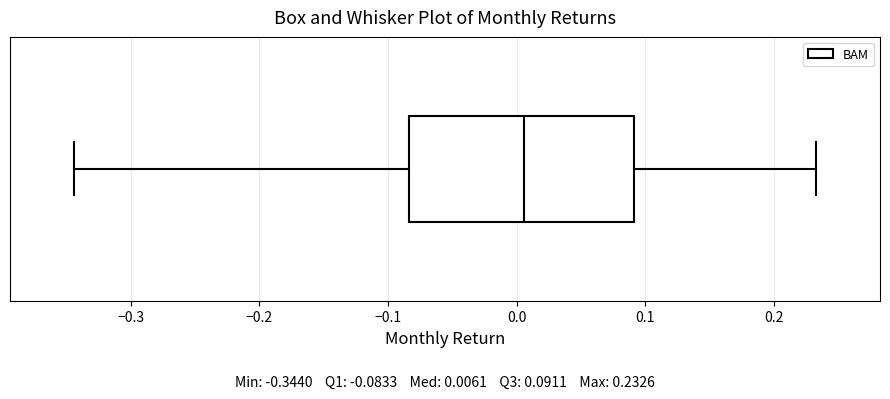

Transcribe this box plot: give where the median line is, the range the box spans, and where the two whiskers end, as read against the x-axis. The values are not printed on the chart, so give them approximately, as read against the axis.

median 0.01, box -0.08 to 0.09, whiskers -0.34 to 0.23